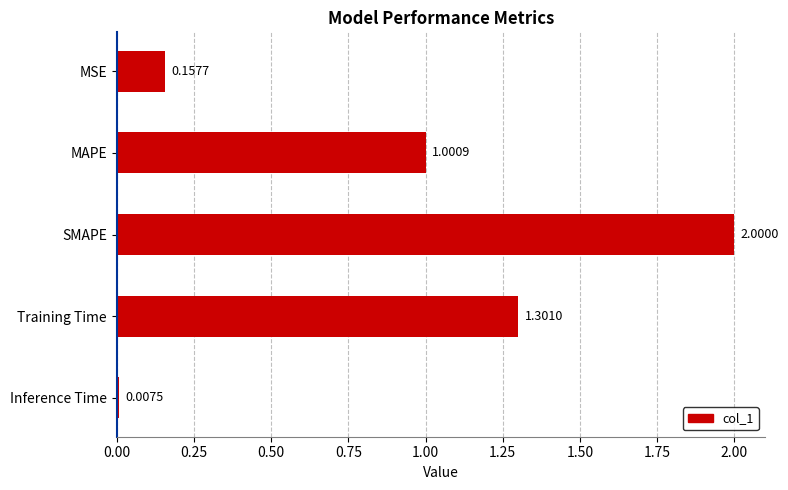

At which label is the value closest to 1?

MAPE